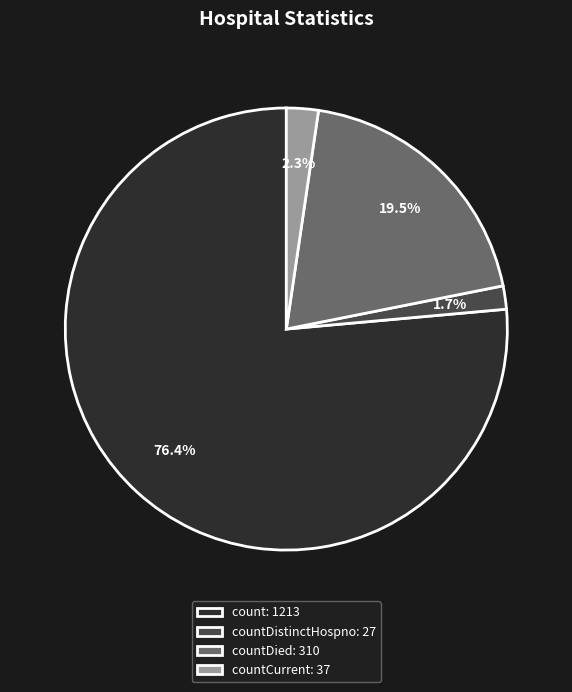

Between count: 1213 and countDistinctHospno: 27, which is larger?

count: 1213